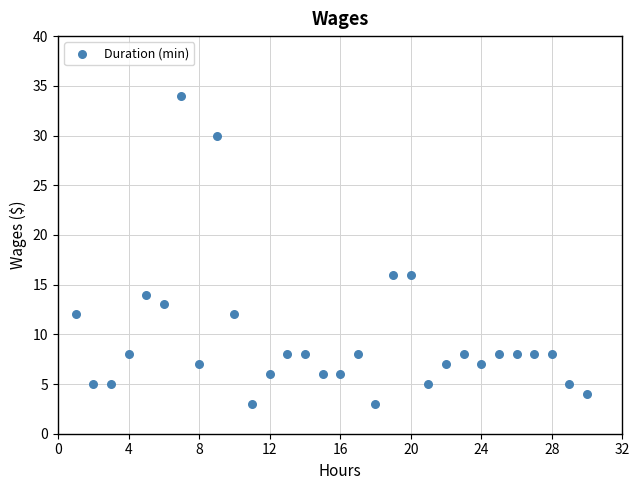

What is the range of Y values (max minus min)?

31